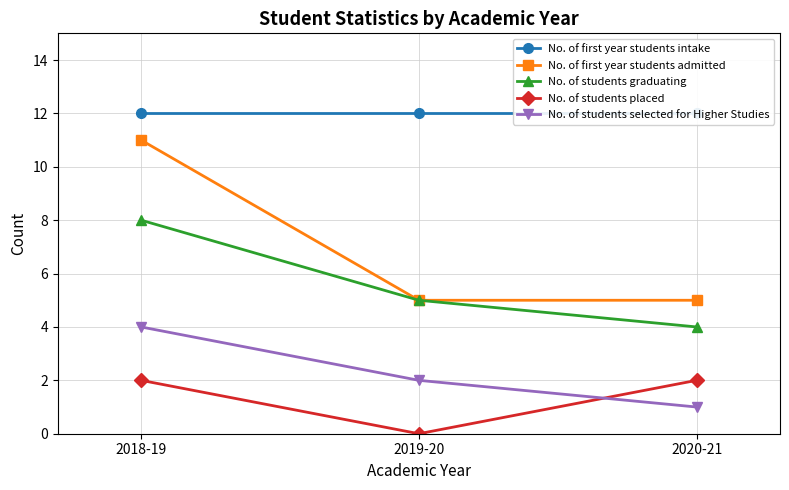

Reading left to right, what are all the values shown in this chart?

No. of first year students intake: 2018-19=12	2019-20=12	2020-21=12
No. of first year students admitted: 2018-19=11	2019-20=5	2020-21=5
No. of students graduating: 2018-19=8	2019-20=5	2020-21=4
No. of students placed: 2018-19=2	2019-20=0	2020-21=2
No. of students selected for Higher Studies: 2018-19=4	2019-20=2	2020-21=1